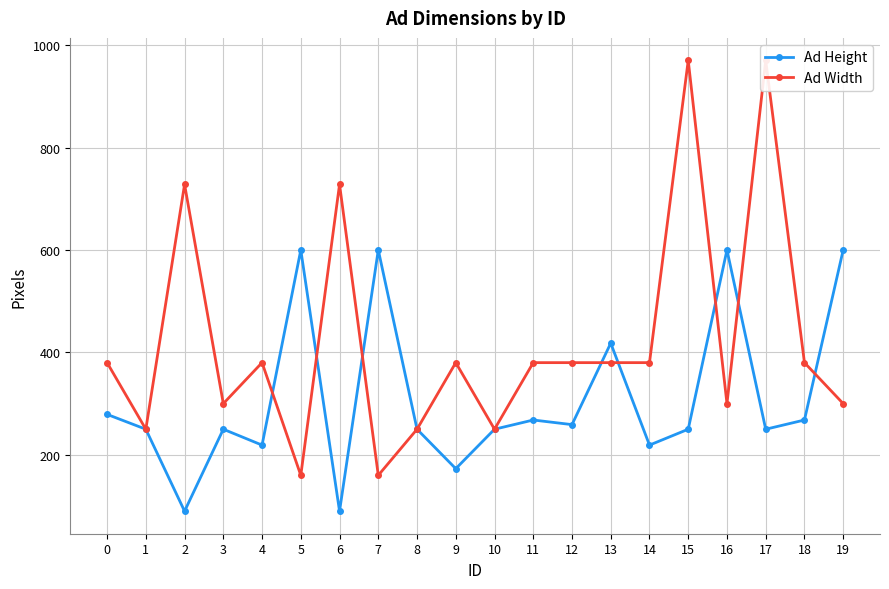

What is the sum of the Ad Width values at 11 and 1?

630